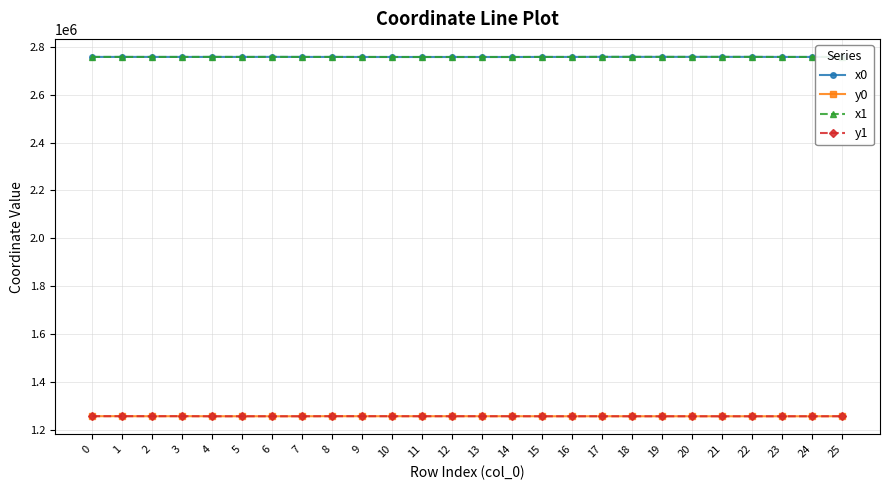

What is the difference between the highest and lowest values at 18?

1503042.7